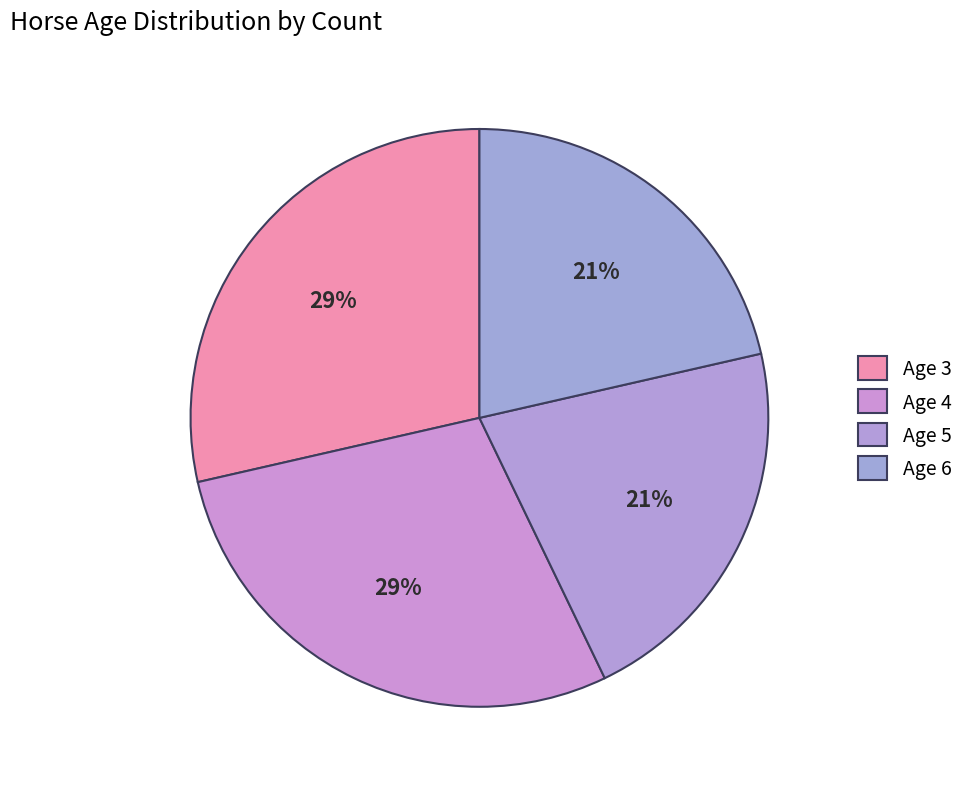

Is the sum of Age 6 and Age 5 greater than half?

No